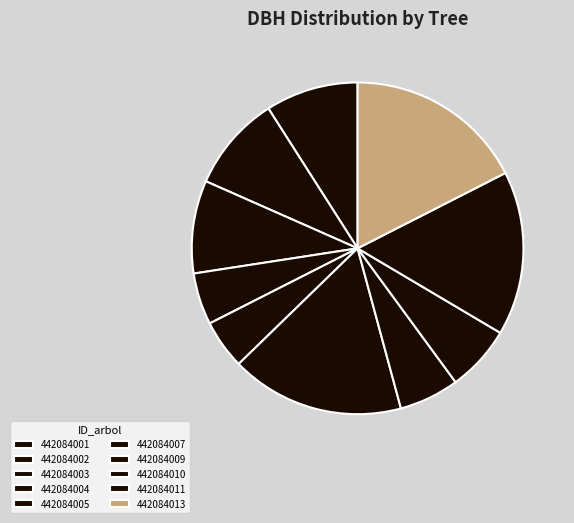

How many slices are in this pie chart?

10